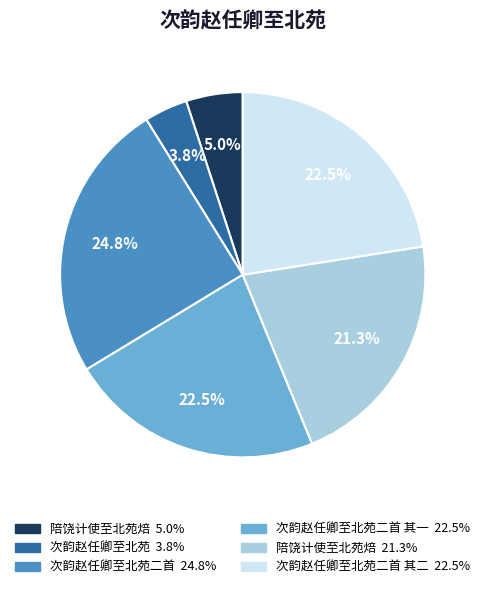

To the nearest percent, what is the difference between the largest and smallest slice percentages?

21%